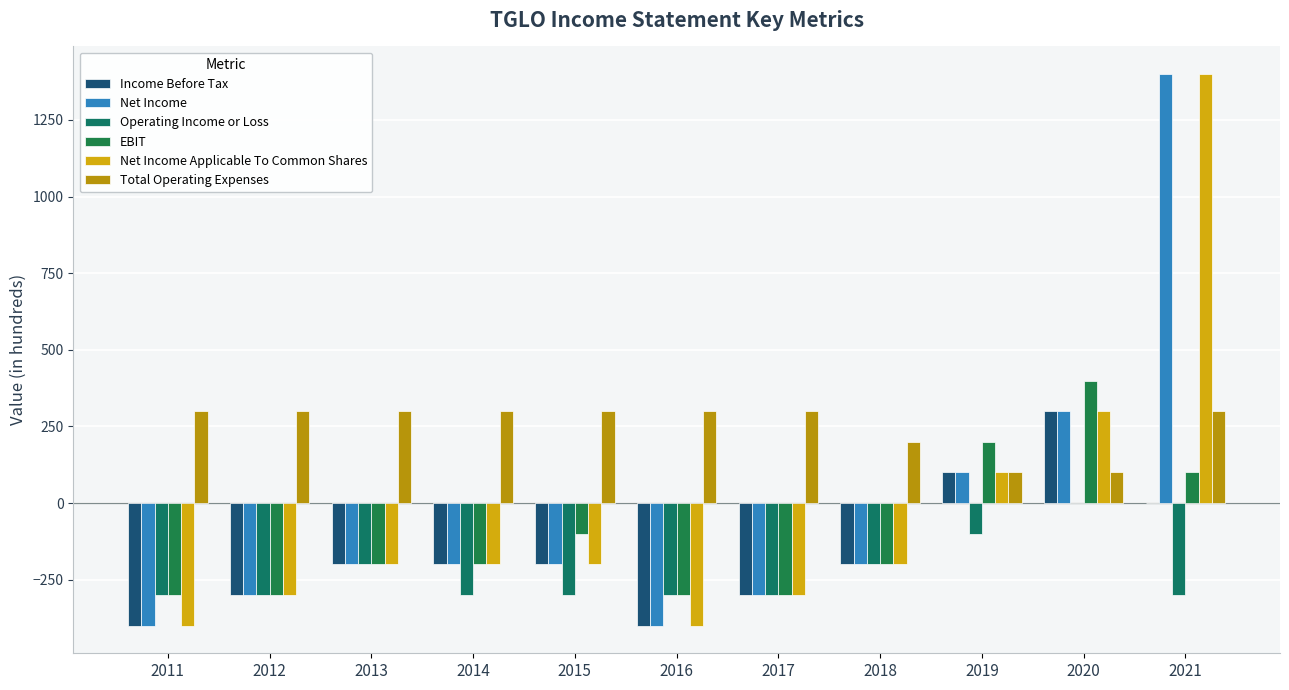

Count the number of data series in this chart.

6